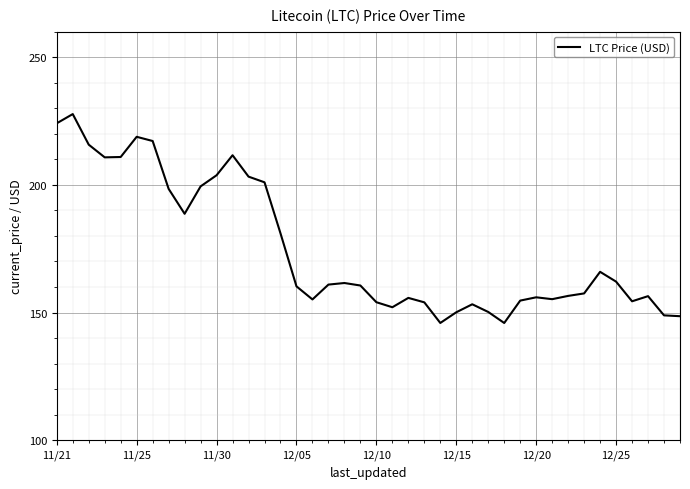

What is the minimum value shown in the chart?

145.9